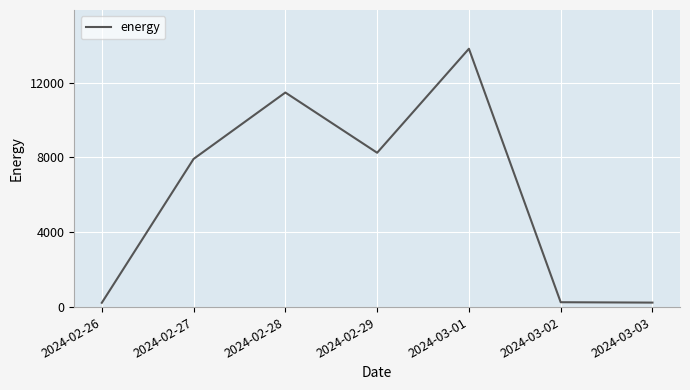

Where is the data nearest to the value 7020?

2024-02-27